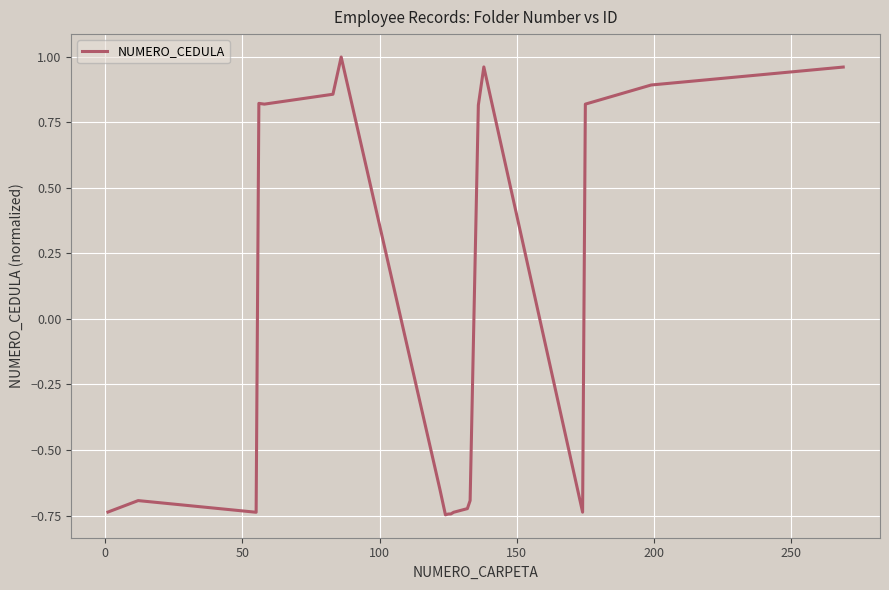

What is the difference between the maximum and minimum values?

1.7